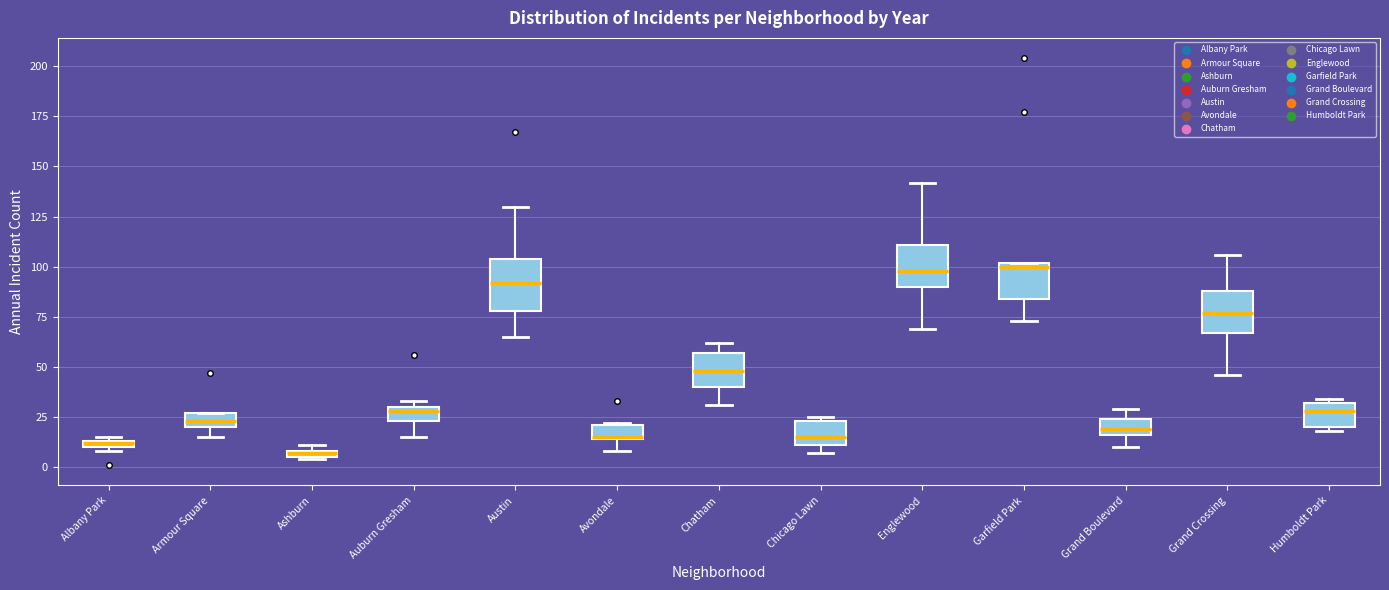

Where does the median line of the box for Chatham sit on the y-axis? The values are not printed on the chart, so give them approximately, as read against the axis.

50